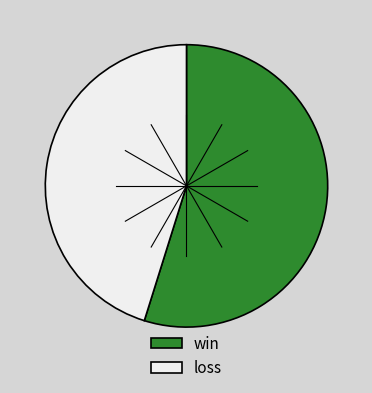

Which has a higher value, win or loss?

win